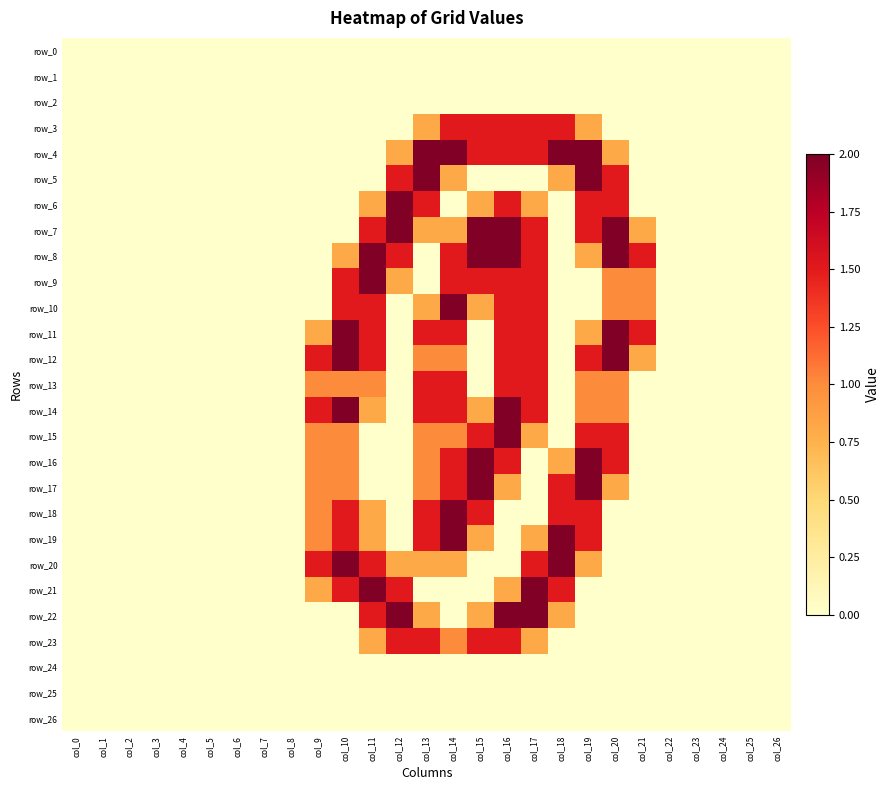

What is the difference between the row_13 values at col_22 and col_11?

1.0